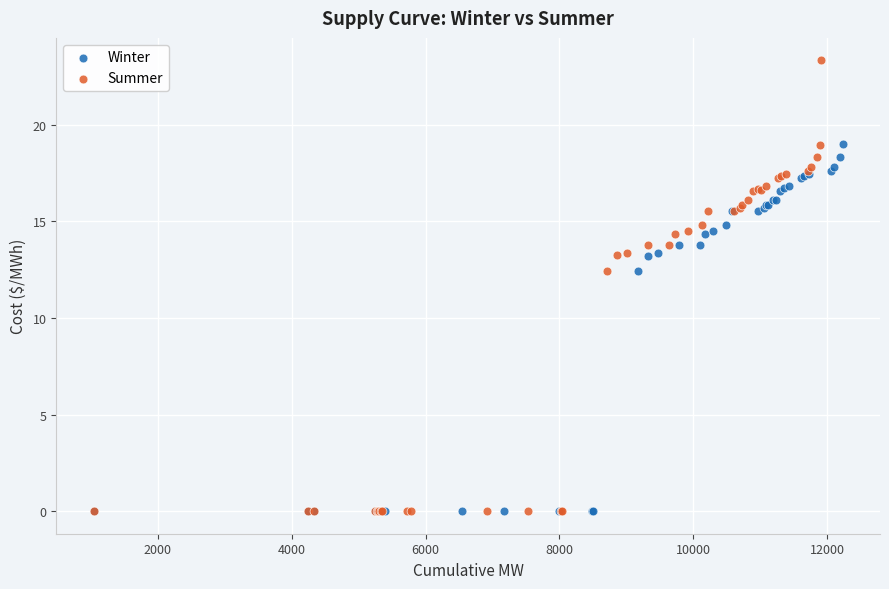

What are all the series names shown in the legend?

Winter, Summer